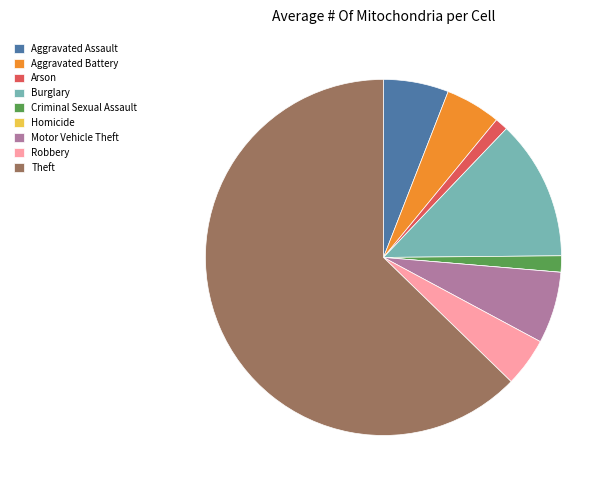

Is the sum of Criminal Sexual Assault and Arson greater than half?

No